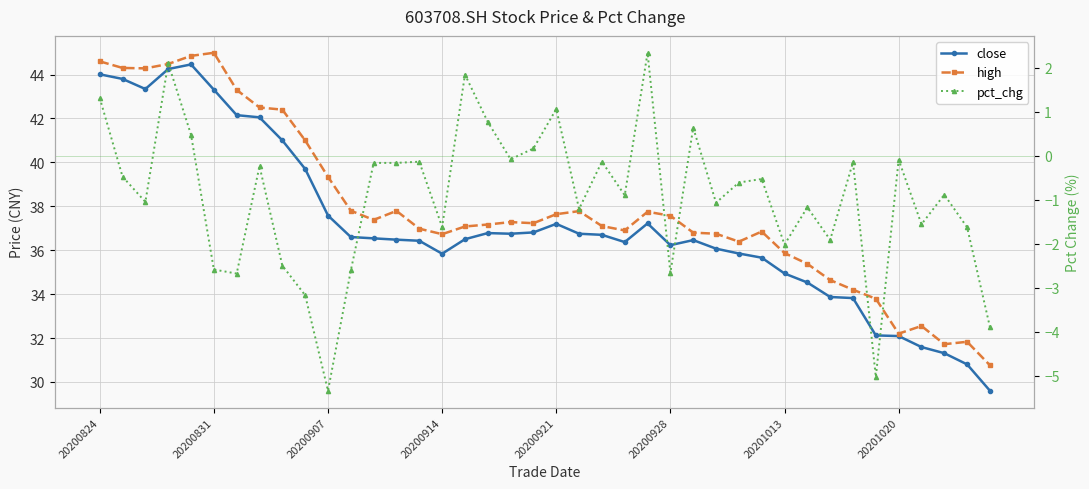

Reading left to right, extract all data points from this chart.

close: 44.0	43.8	43.3	44.2	44.5	43.3	42.1	42.0	41.0	39.7	37.6	36.6	36.5	36.5	36.4	35.8	36.5	36.8	36.8	36.8	37.2	36.8	36.7	36.4	37.2	36.2	36.5	36.1	35.9	35.7	34.9	34.5	33.9	33.8	32.1	32.1	31.6	31.3	30.8	29.6
high: 44.6	44.3	44.3	44.5	44.9	45.0	43.3	42.5	42.4	41.0	39.3	37.8	37.4	37.8	37.0	36.7	37.1	37.2	37.3	37.2	37.6	37.8	37.1	36.9	37.8	37.6	36.8	36.8	36.4	36.9	35.9	35.4	34.6	34.2	33.8	32.2	32.5	31.7	31.8	30.8
pct_chg: 1.3	-0.5	-1.1	2.1	0.5	-2.6	-2.7	-0.2	-2.5	-3.2	-5.3	-2.6	-0.2	-0.2	-0.1	-1.6	1.8	0.8	-0.1	0.2	1.1	-1.2	-0.1	-0.9	2.3	-2.7	0.6	-1.1	-0.6	-0.5	-2.0	-1.2	-1.9	-0.1	-5.0	-0.1	-1.6	-0.9	-1.6	-3.9